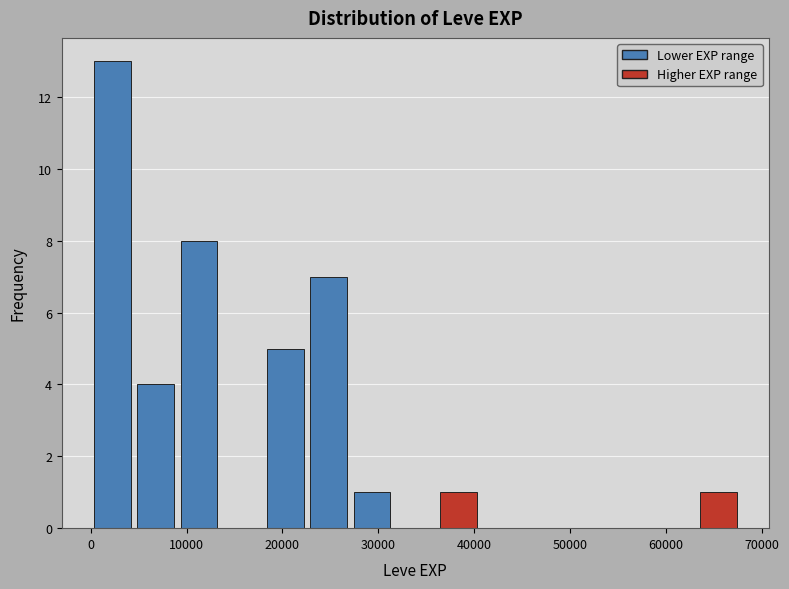

Reading left to right, list every bar in this chart as the range it spans on the x-axis followed by its height. Neither the bar edges nor the heights are printed on the chart, so give them approximately, as read against the axes.

0 to 5000: 13
5000 to 9000: 4
9000 to 14000: 8
14000 to 18000: 0
18000 to 23000: 5
23000 to 27000: 7
27000 to 32000: 1
32000 to 36000: 0
36000 to 41000: 1
41000 to 45000: 0
45000 to 50000: 0
50000 to 54000: 0
54000 to 59000: 0
59000 to 63000: 0
63000 to 68000: 1